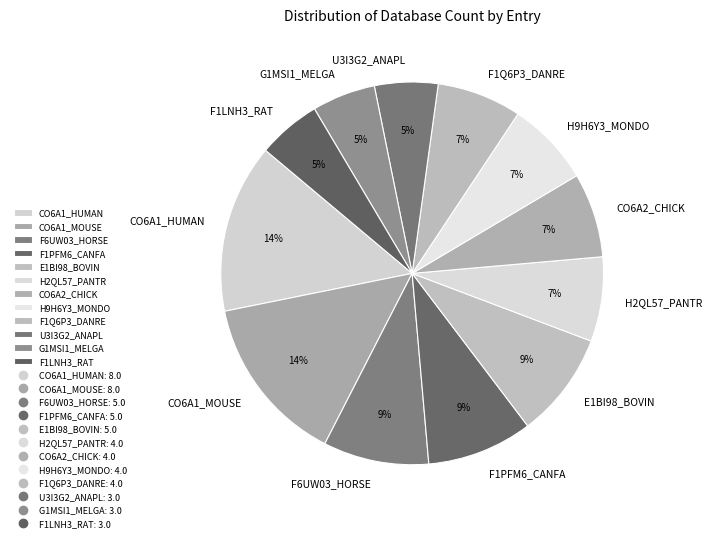

Count the number of slices in the pie.

12